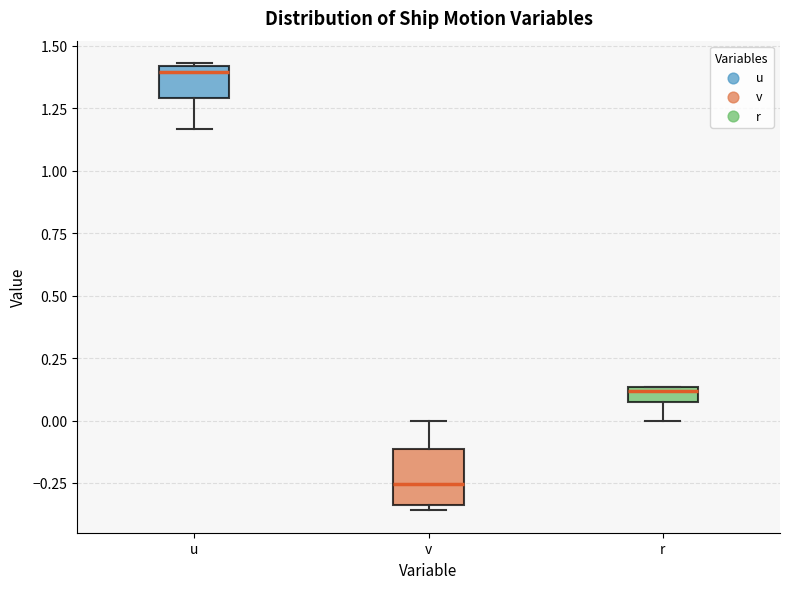

Where is the upper edge of the box for u on the y-axis? The values are not printed on the chart, so give them approximately, as read against the axis.

1.40